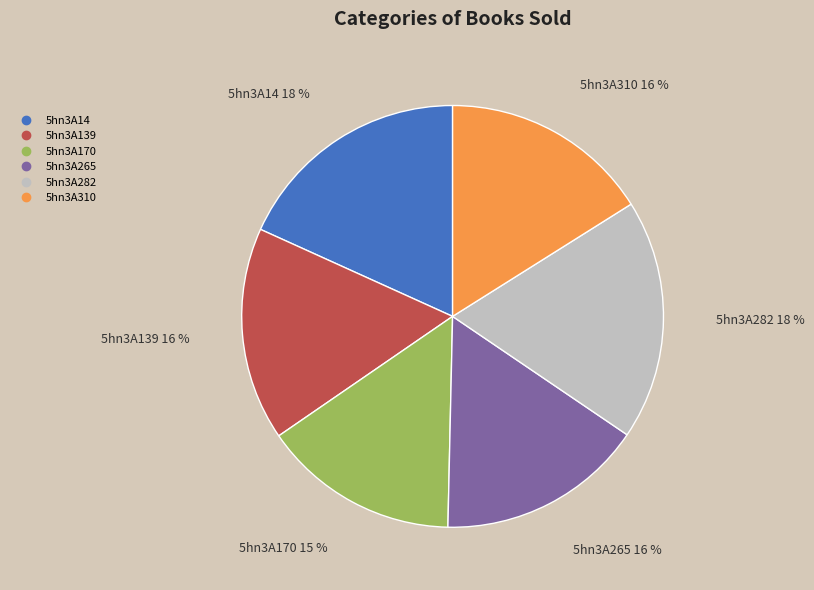

Which category has the smallest portion of the pie?

5hn3A170